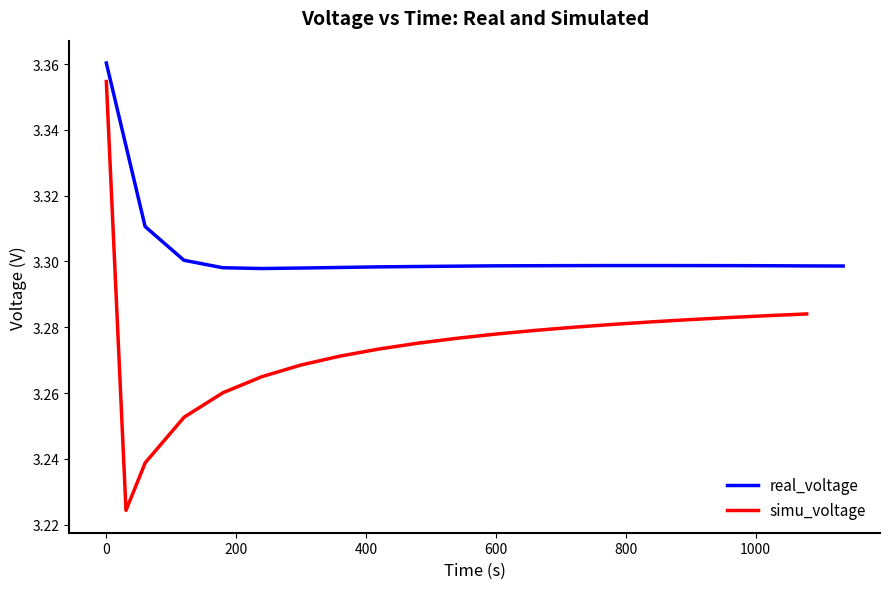

What is the average value of the simu_voltage series?

3.3